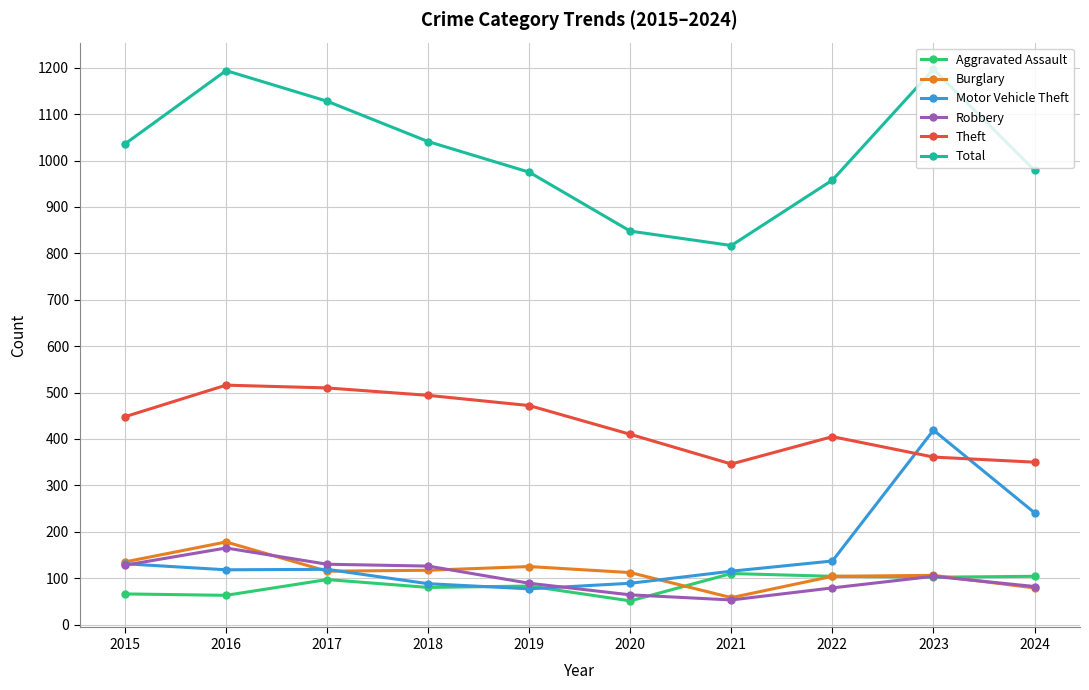

The Total series shows 1197 at 2023. True or false?

True